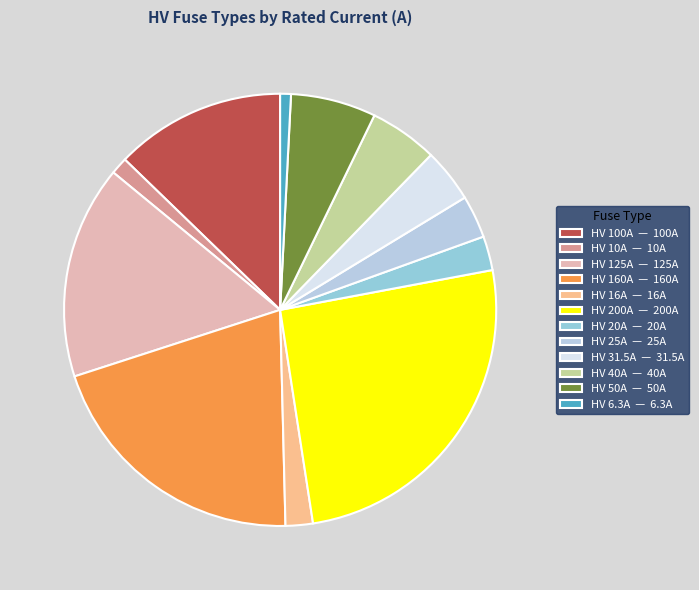

Count the number of slices in the pie.

12